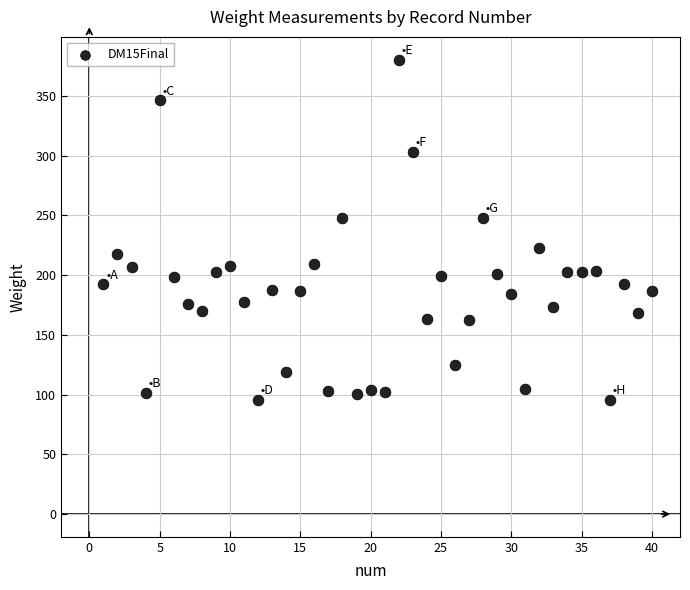

What is the range of X values (max minus min)?

39.0